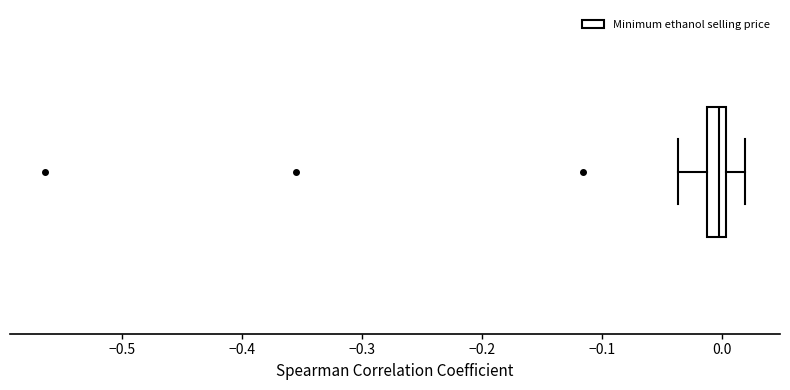

Transcribe this box plot: give where the median line is, the range the box spans, and where the two whiskers end, as read against the x-axis. The values are not printed on the chart, so give them approximately, as read against the axis.

median 0.00 (inside the box), box -0.01 to 0.00, whiskers -0.04 to 0.02